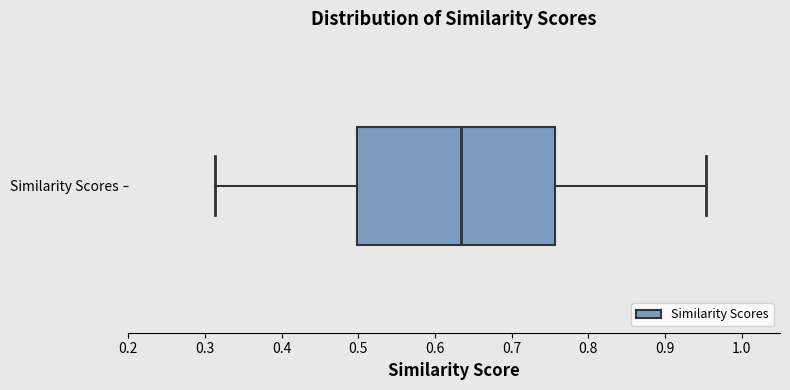

Read this box plot against the x-axis: the position of the median line, the range covered by the box, and the ends of both whiskers. The values are not printed on the chart, so give them approximately, as read against the axis.

median 0.63, box 0.50 to 0.76, whiskers 0.31 to 0.95